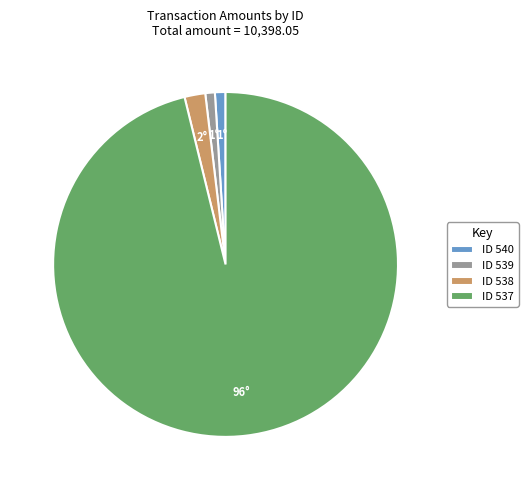

Which slice is the largest?

ID 537